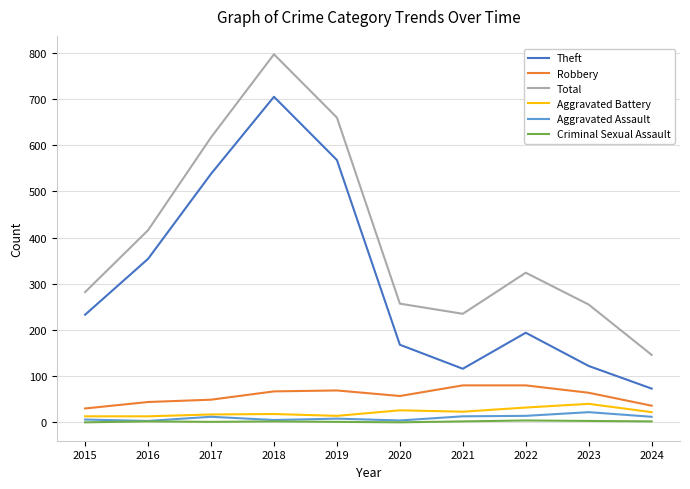

What is the difference between the highest and lowest values at 2022?

320